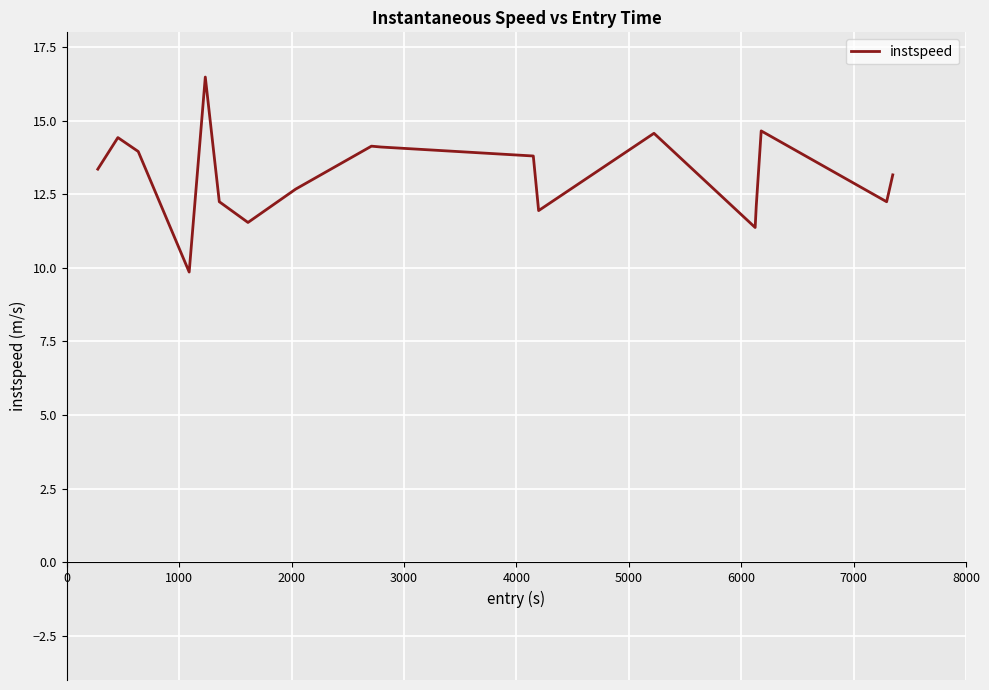

What is the difference between the maximum and minimum values?

6.6